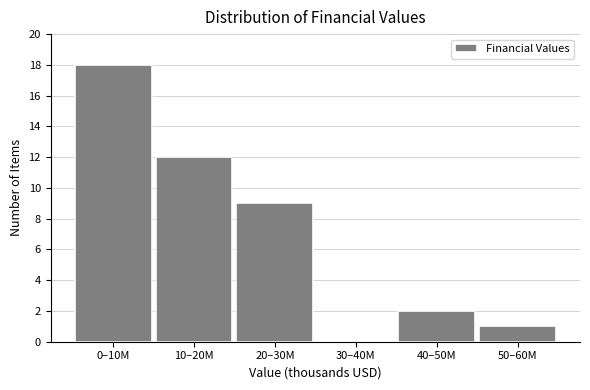

Reading left to right, transcribe all the data shown in this chart.

0–10M=18	10–20M=12	20–30M=9	30–40M=0	40–50M=2	50–60M=1